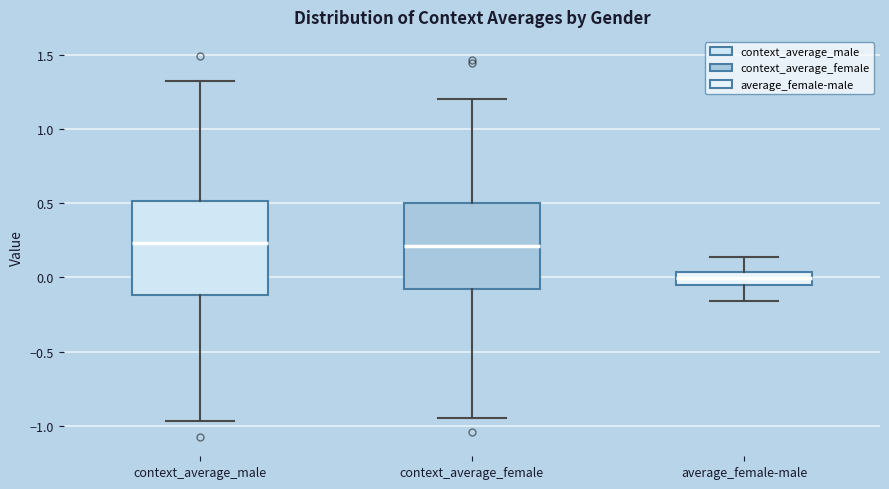

Reading left to right, read every box against the y-axis: the position of its median line, the range the box covers, and the ends of its whiskers. The values are not printed on the chart, so give them approximately, as read against the axis.

context_average_male: median 0.25, box -0.10 to 0.50, whiskers -0.95 to 1.35
context_average_female: median 0.20, box -0.10 to 0.50, whiskers -0.95 to 1.20
average_female-male: median 0.00, box -0.05 to 0.05, whiskers -0.15 to 0.15